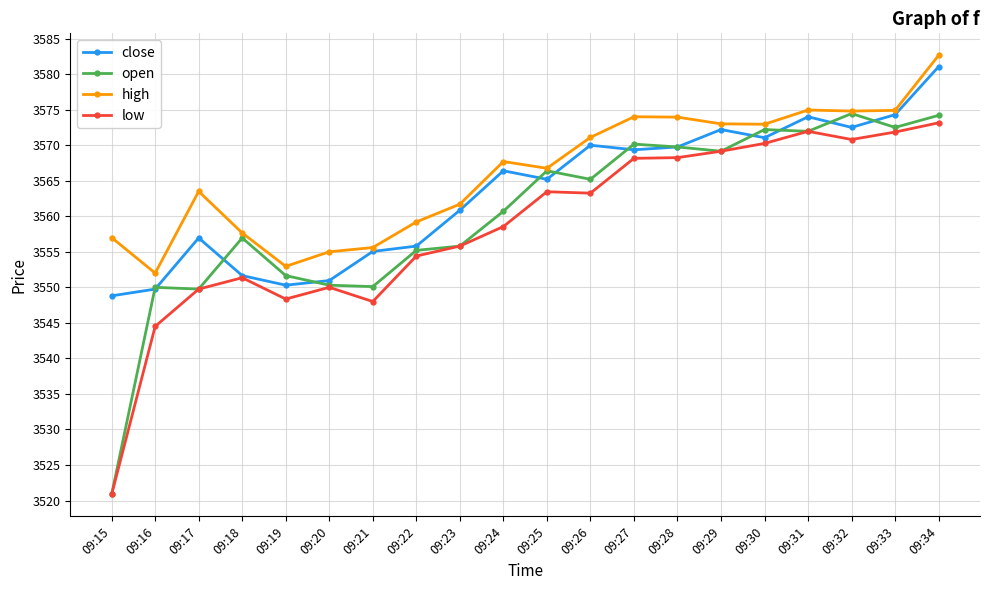

At which category is the sum across all series the highest?

09:34